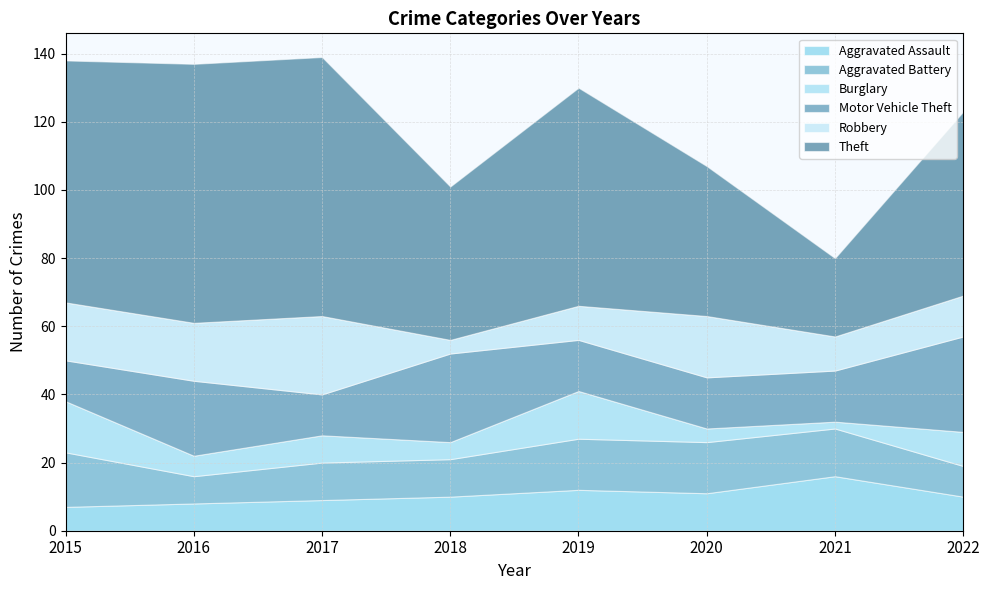

Reading left to right, extract all data points from this chart.

Aggravated Assault: 7	8	9	10	12	11	16	10
Aggravated Battery: 16	8	11	11	15	15	14	9
Burglary: 15	6	8	5	14	4	2	10
Motor Vehicle Theft: 12	22	12	26	15	15	15	28
Robbery: 17	17	23	4	10	18	10	12
Theft: 71	76	76	45	64	44	23	54